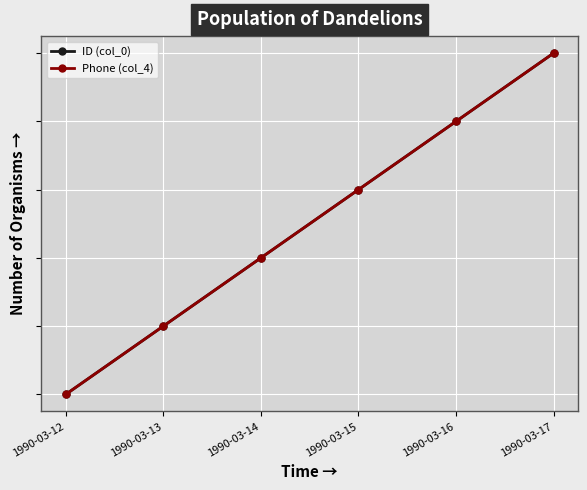

What is the sum of the ID (col_0) values at 1990-03-15 and 1990-03-16?

1.4